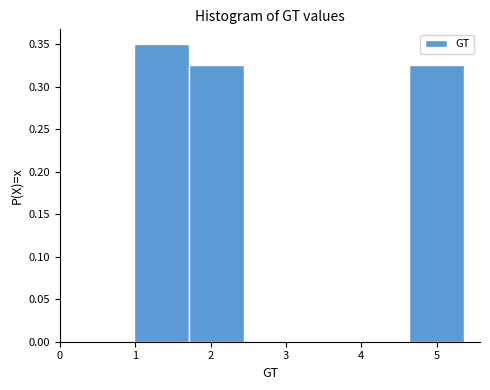

Reading left to right, list every bar in this chart as the range it spans on the x-axis followed by its height. Neither the bar edges nor the heights are printed on the chart, so give them approximately, as read against the axes.

1.0 to 1.7: 0.350
1.7 to 2.4: 0.325
2.4 to 3.2: 0
3.2 to 3.9: 0
3.9 to 4.6: 0
4.6 to 5.4: 0.325